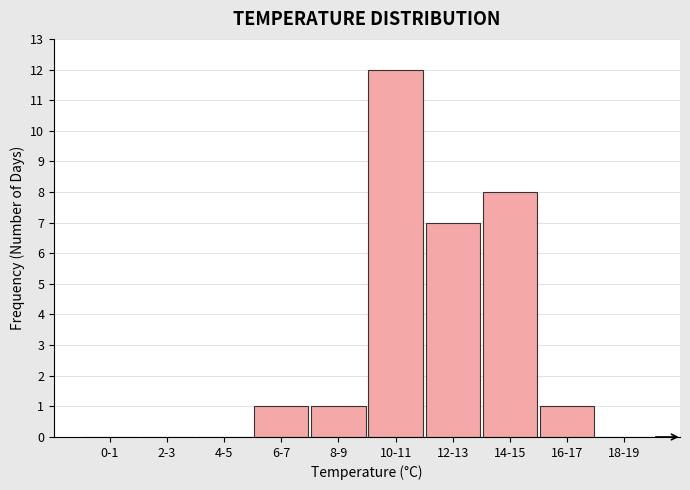

Reading left to right, list all the values displayed in this chart.

0-1=0	2-3=0	4-5=0	6-7=1	8-9=1	10-11=12	12-13=7	14-15=8	16-17=1	18-19=0